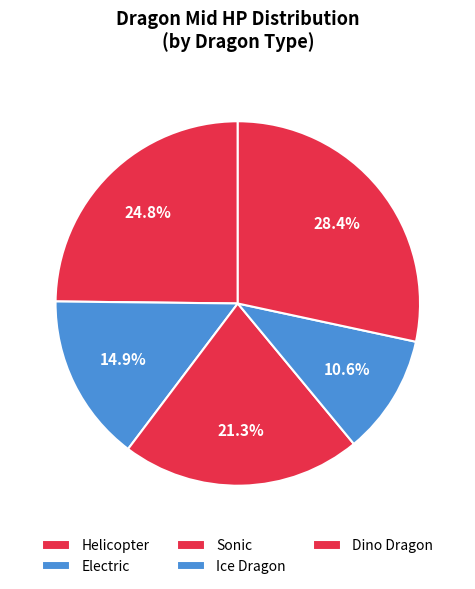

To the nearest percent, what is the average slice percentage?

20%